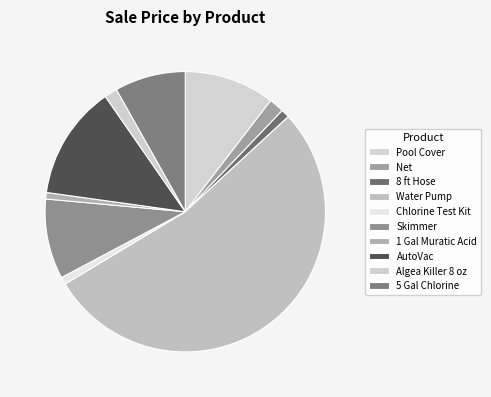

To the nearest percent, what percentage of the pie is Algea Killer 8 oz?

1%